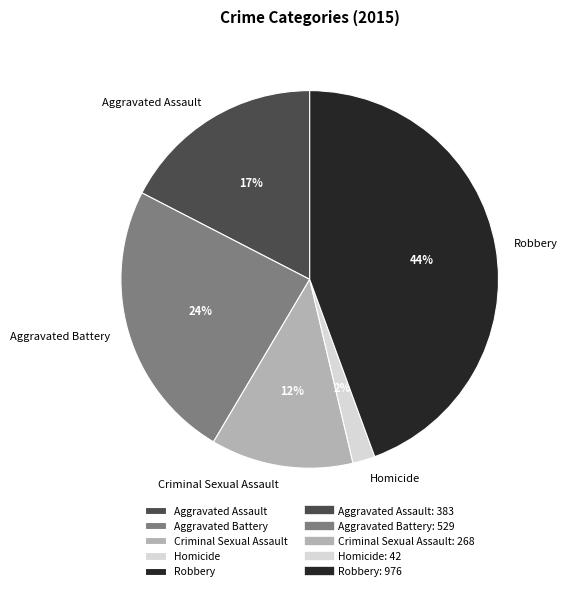

Is the sum of Homicide and Aggravated Battery greater than half?

No